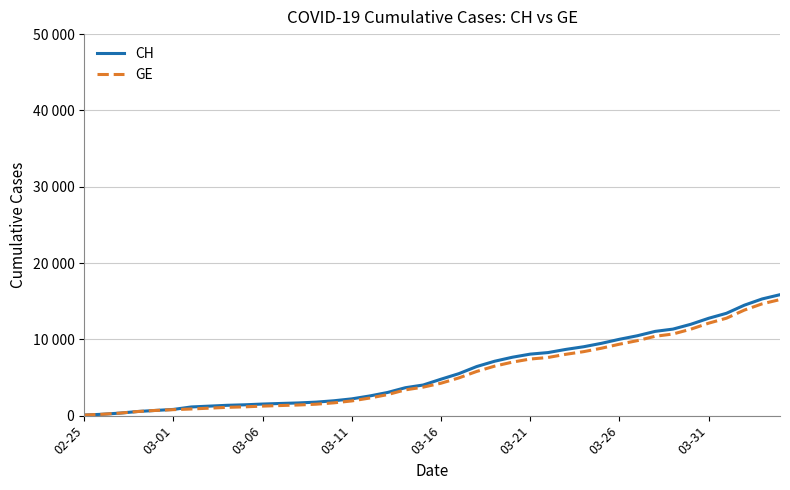

Rank the categories by CH value from highest to lowest.

39, 38, 37, 36, 35, 34, 33, 32, 31, 30, 29, 28, 27, 26, 25, 24, 23, 22, 21, 20, 19, 18, 17, 16, 15, 14, 13, 12, 11, 10, 9, 8, 03-31, 03-26, 03-21, 03-16, 03-11, 03-06, 03-01, 02-25